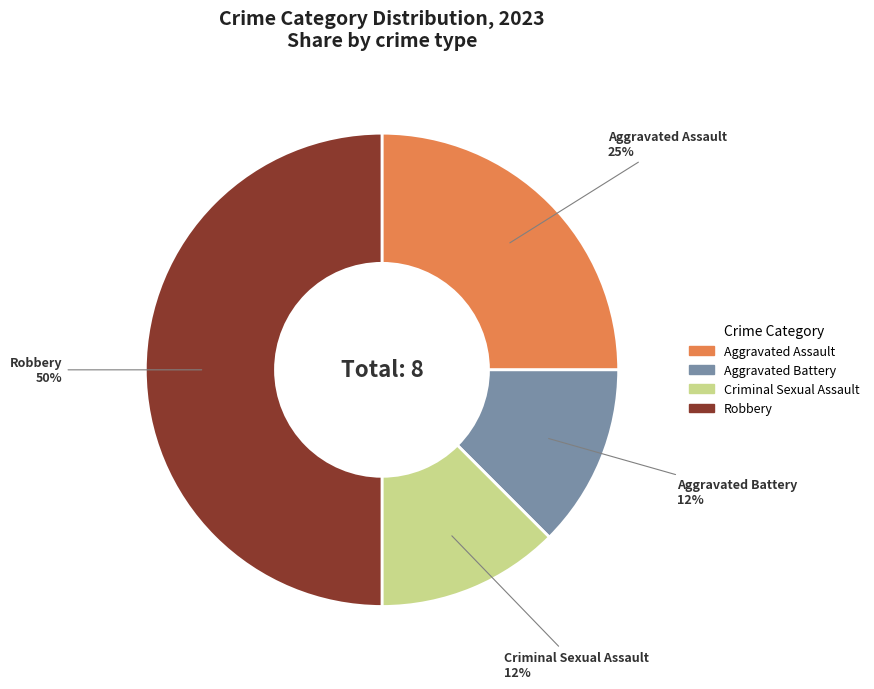

Which category has the biggest portion of the pie?

Robbery